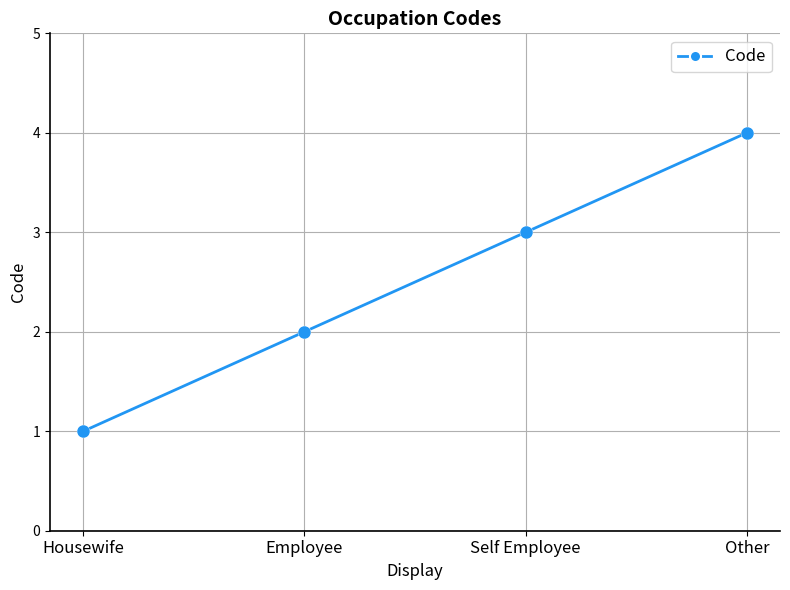

What is the approximate value at Employee?

2